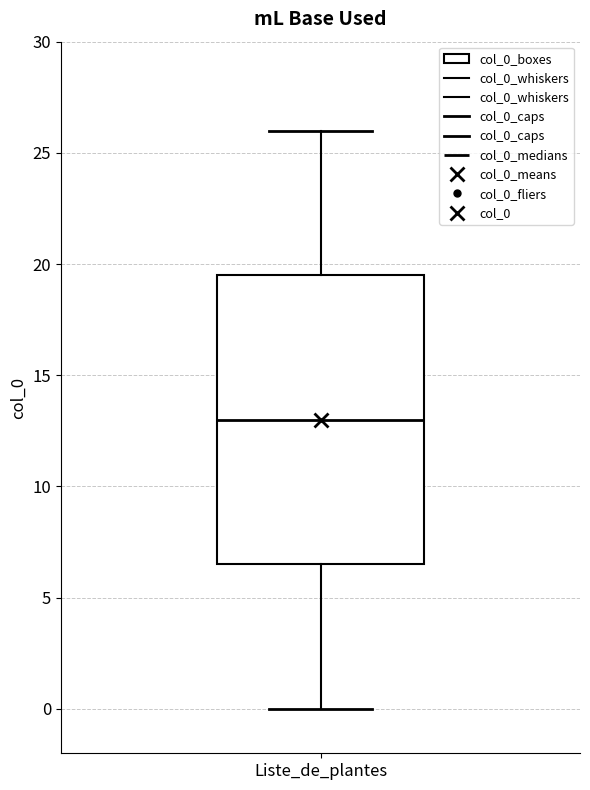

Transcribe this box plot: give where the median line is, the range the box spans, and where the two whiskers end, as read against the y-axis. The values are not printed on the chart, so give them approximately, as read against the axis.

median 13.0, box 6.5 to 19.5, whiskers 0.0 to 26.0